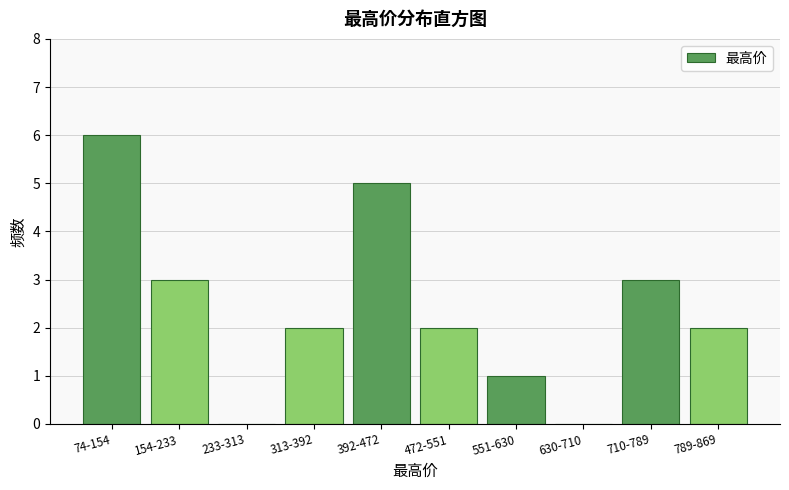

Reading left to right, transcribe all the data shown in this chart.

74-154=6	154-233=3	233-313=0	313-392=2	392-472=5	472-551=2	551-630=1	630-710=0	710-789=3	789-869=2